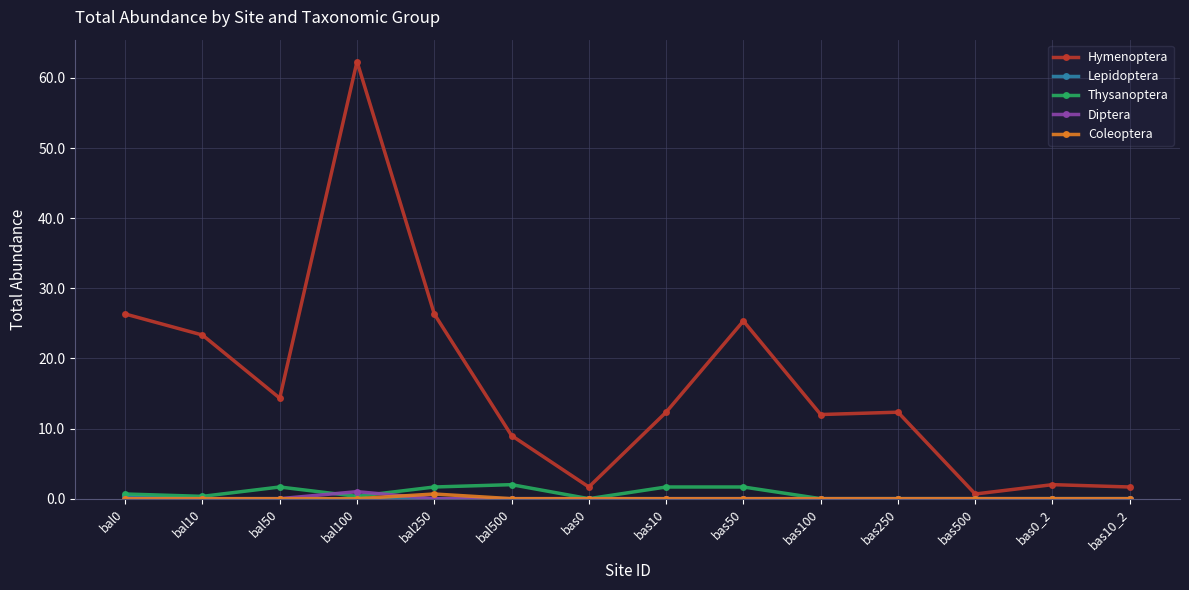

Is it true that Diptera equals 0.0 at bas100?

True